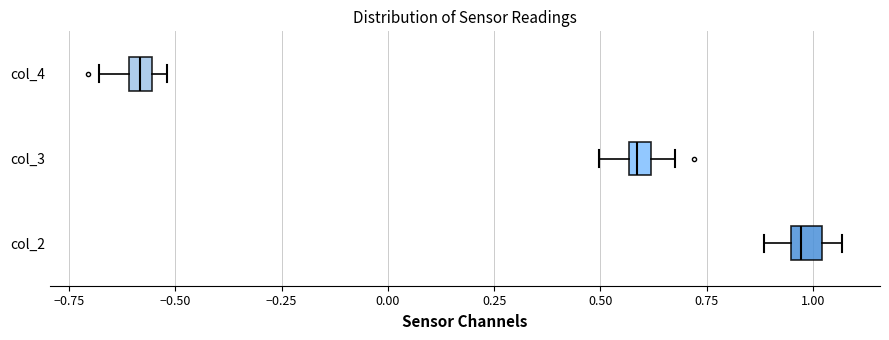

Which box has the furthest to the right median line?

col_2